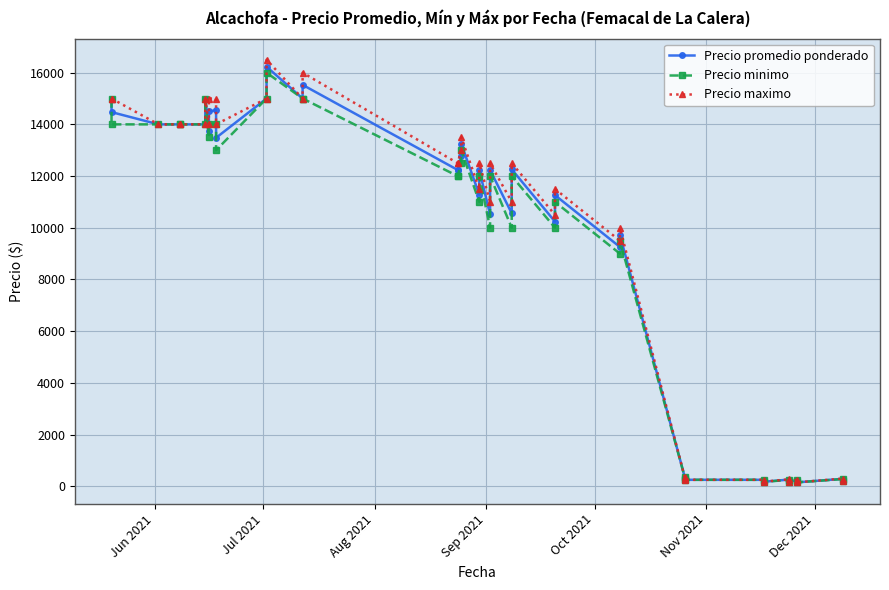

How many data points in Precio promedio ponderado are less than 12238?

20